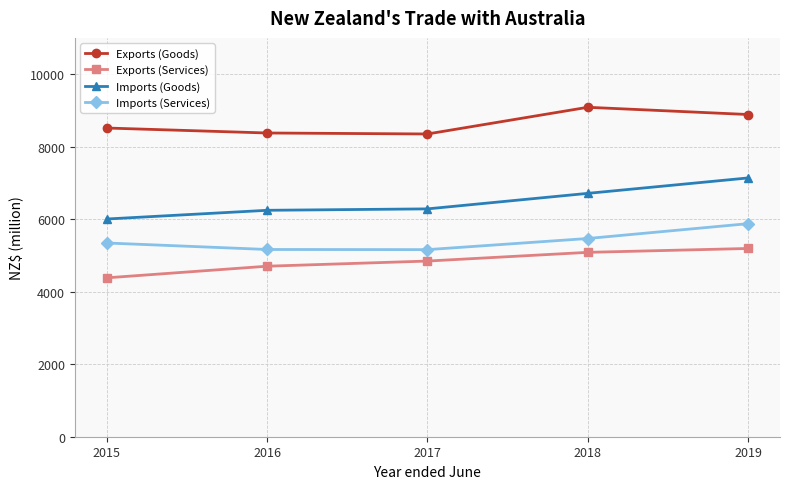

True or false: Exports (Goods) has a value of 5052 at 2016.

False